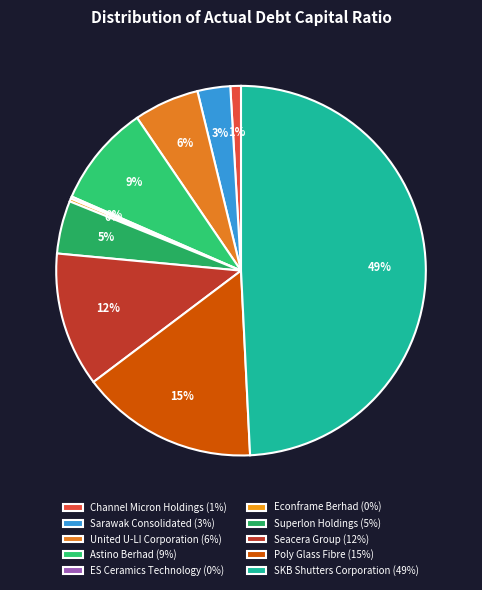

To the nearest percent, what is the difference between the Channel Micron Holdings and SKB Shutters Corporation slice percentages?

48%